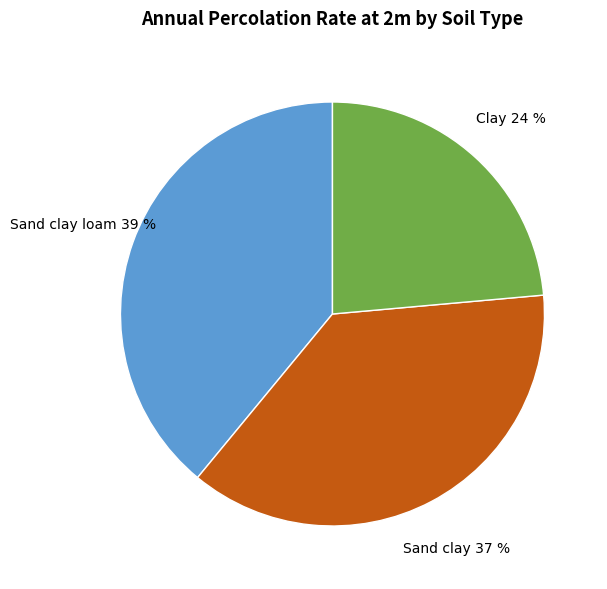

To the nearest percent, what is the difference between the Sand clay and Sand clay loam slice percentages?

2%